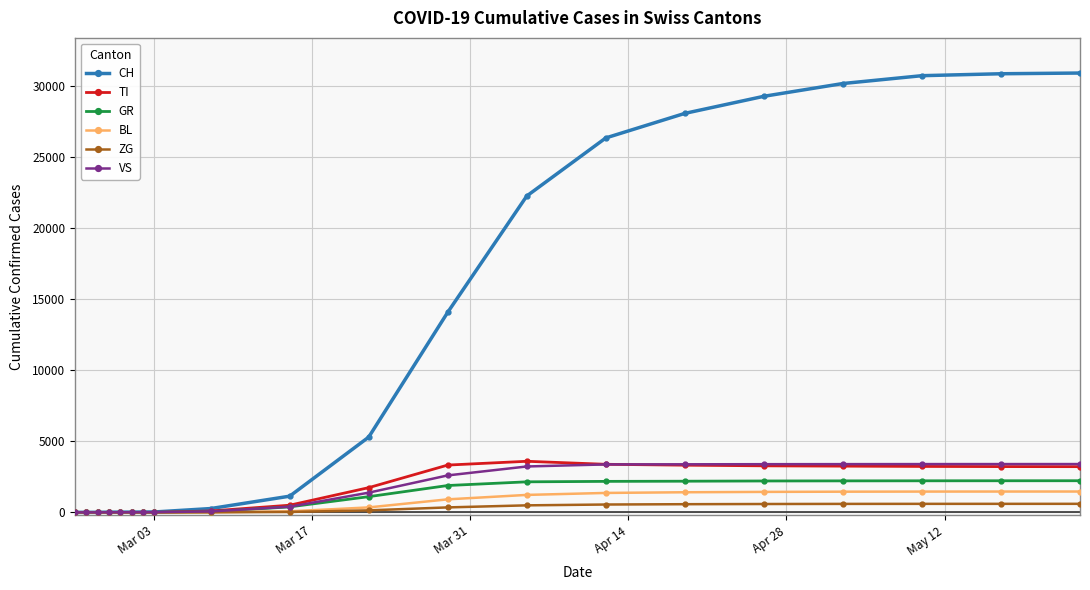

Which series has the widest spread of values?

CH